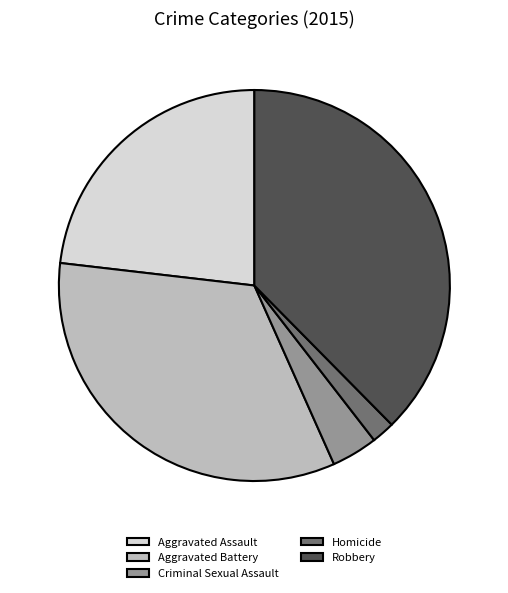

What is the ratio of the value at Homicide to the value at Criminal Sexual Assault?

0.5